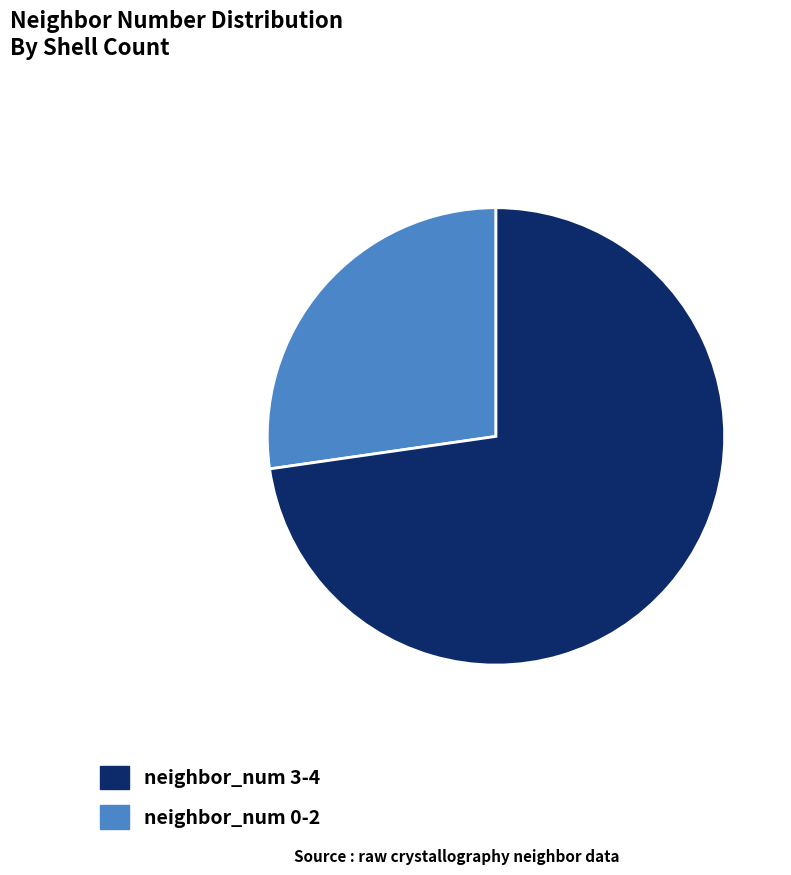

Does any single category account for the majority?

Yes